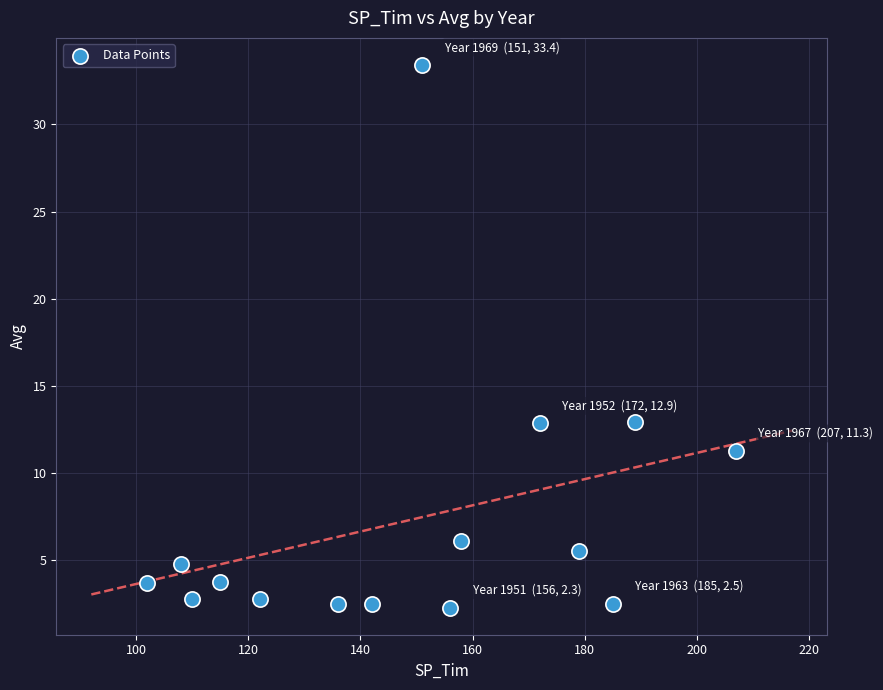

What is the range of Y values (max minus min)?

31.1